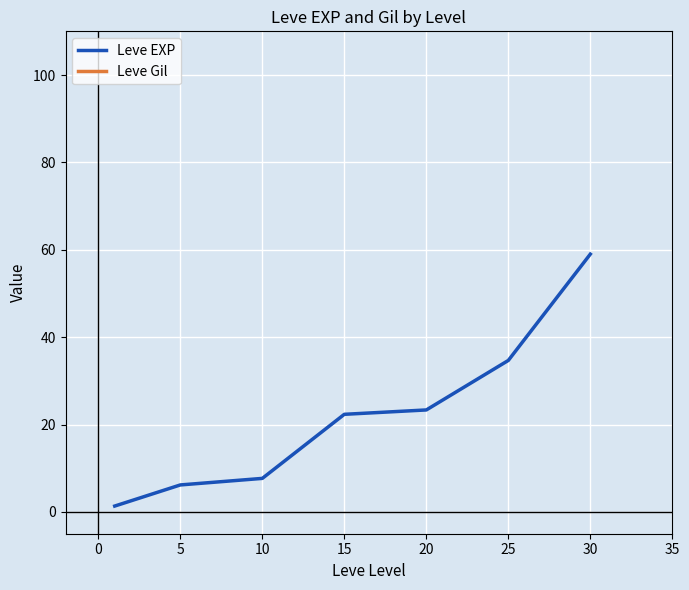

Reading right to left, extract all data points from this chart.

Leve EXP: 59.0	34.7	23.3	22.3	7.7	6.2	1.3
Leve Gil: 405.0	595.0	300.0	810.0	768.3	488.3	531.7